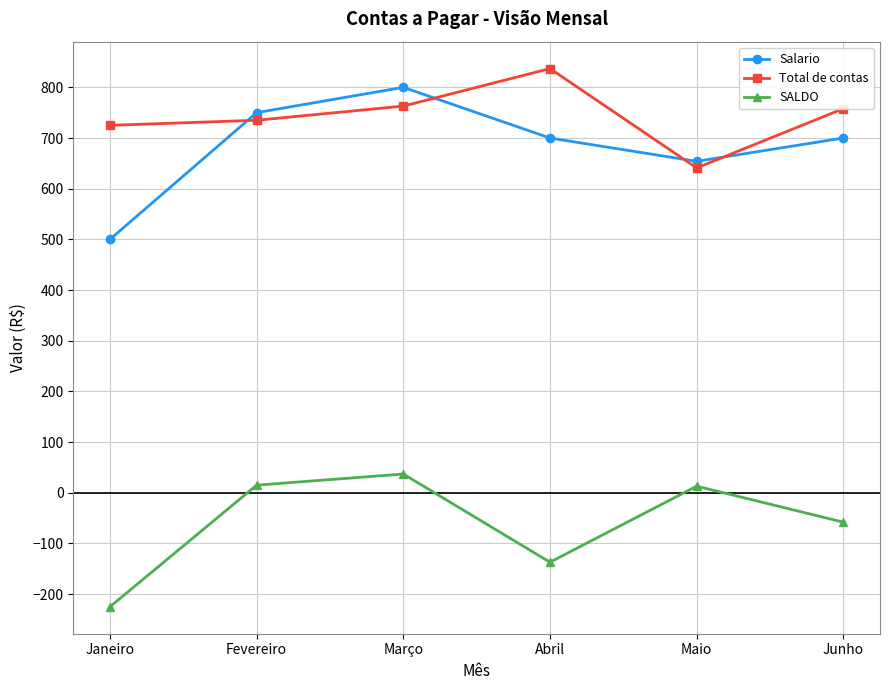

What is the sum of all Total de contas values?

4459